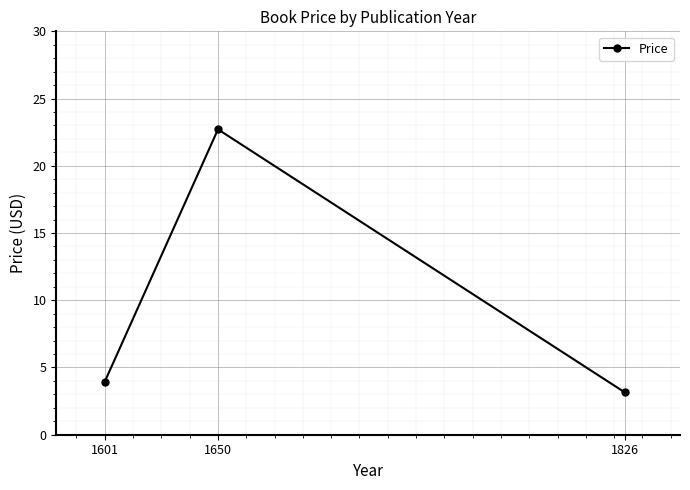

Which category has the highest value across all series?

1650